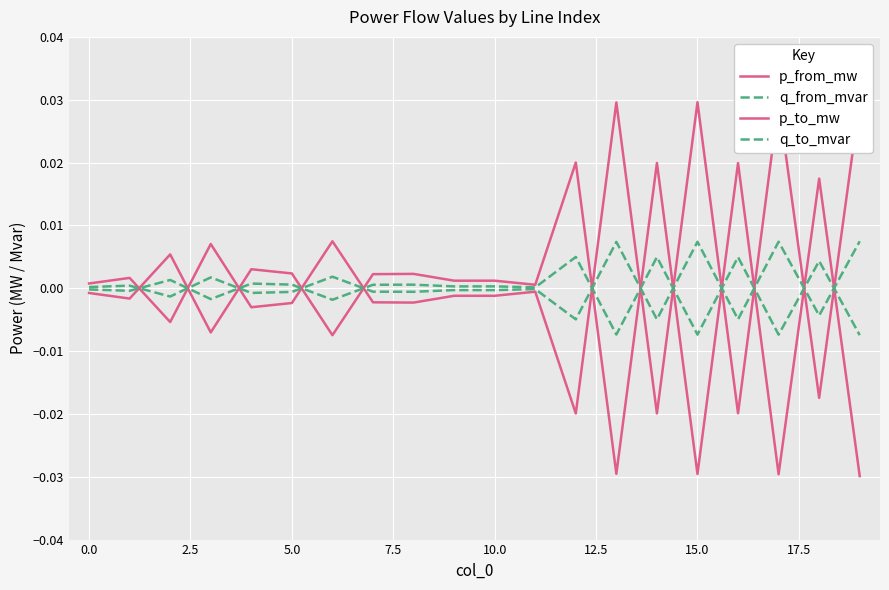

True or false: q_from_mvar has more than 1 interior local peaks.

True